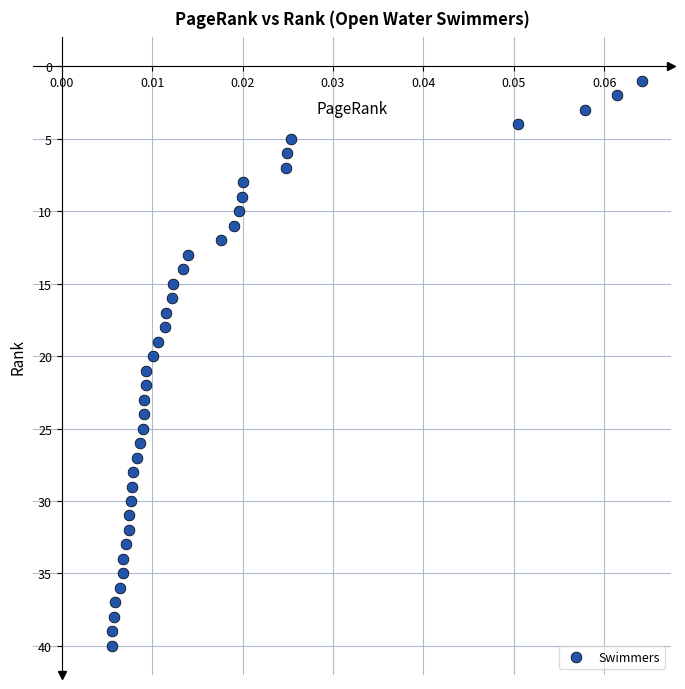

What is the range of Y values (max minus min)?

39